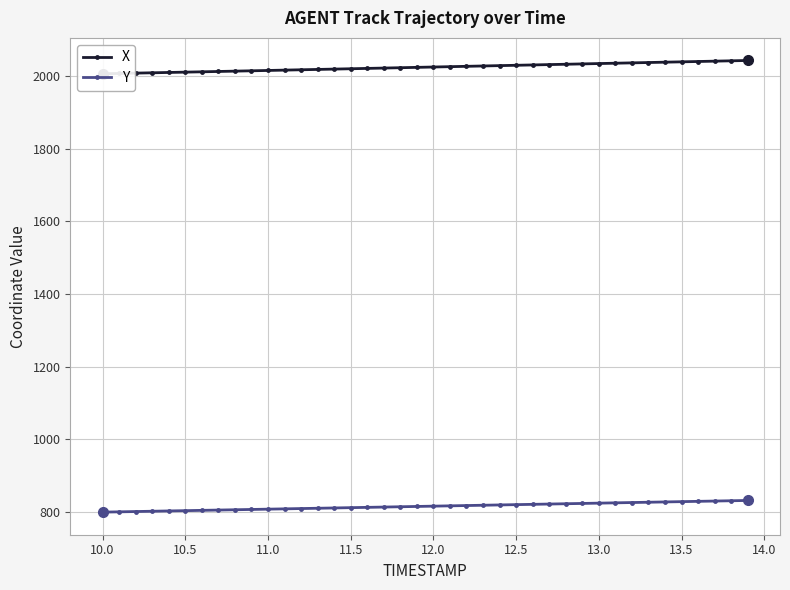

What is the maximum value for Y?

831.8